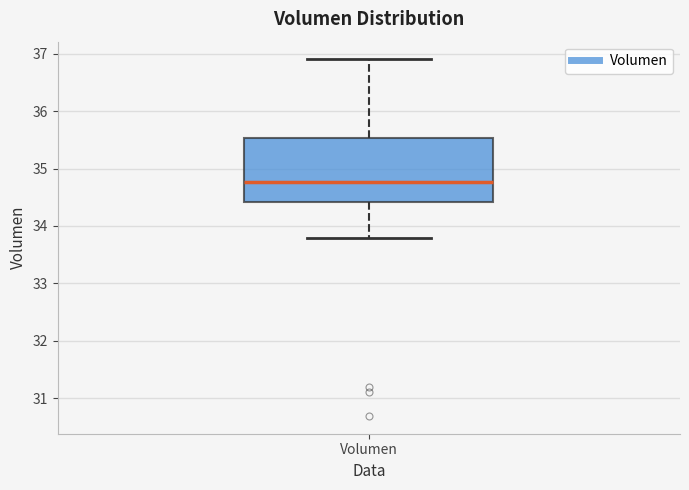

Read this box plot against the y-axis: the position of the median line, the range covered by the box, and the ends of both whiskers. The values are not printed on the chart, so give them approximately, as read against the axis.

median 34.8, box 34.4 to 35.5, whiskers 33.8 to 36.9